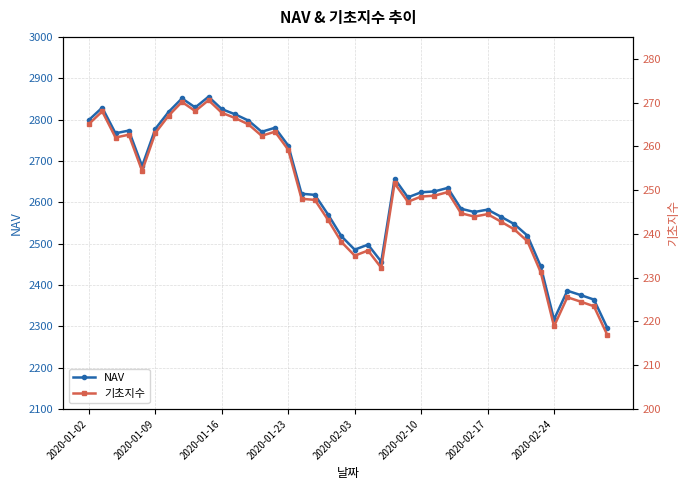

Is it true that NAV equals 1222.7 at 2020-01-23?

False